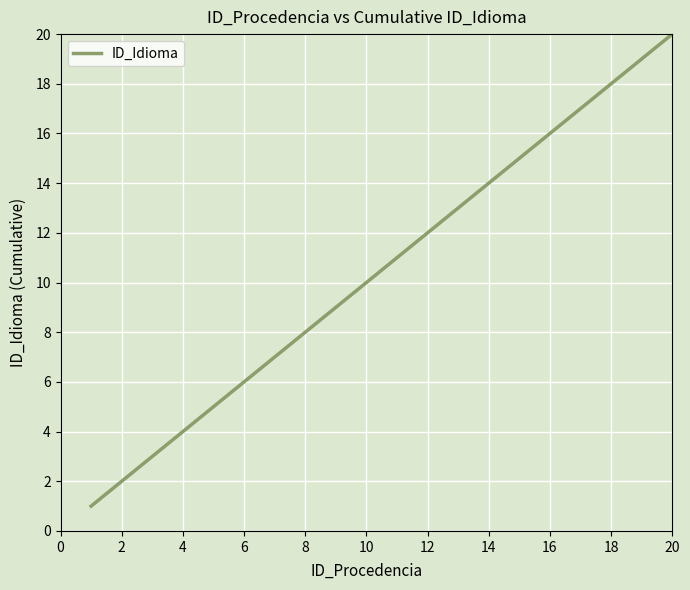

What is the difference between the maximum and minimum values?

19